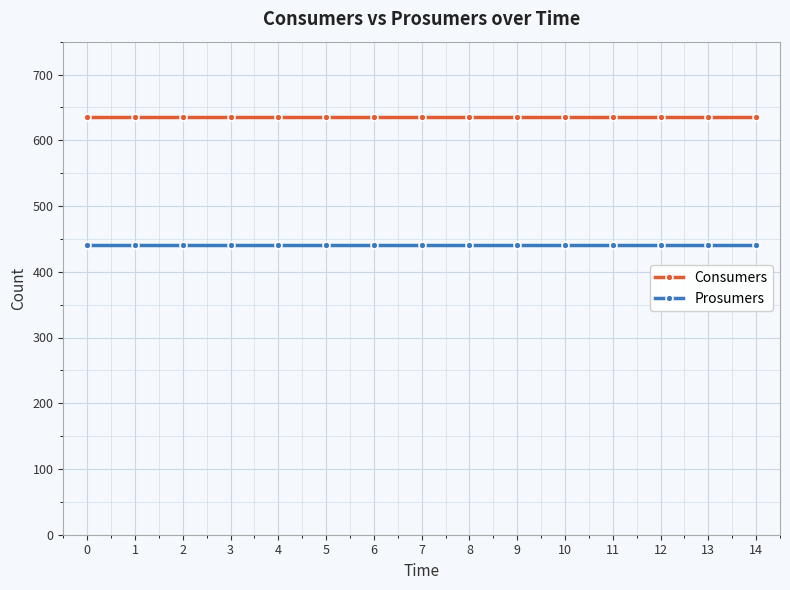

Reading left to right, list all the values displayed in this chart.

Consumers: 635	635	635	635	635	635	635	635	635	635	635	635	635	635	635
Prosumers: 440	440	440	440	440	440	440	440	440	440	440	440	440	440	440